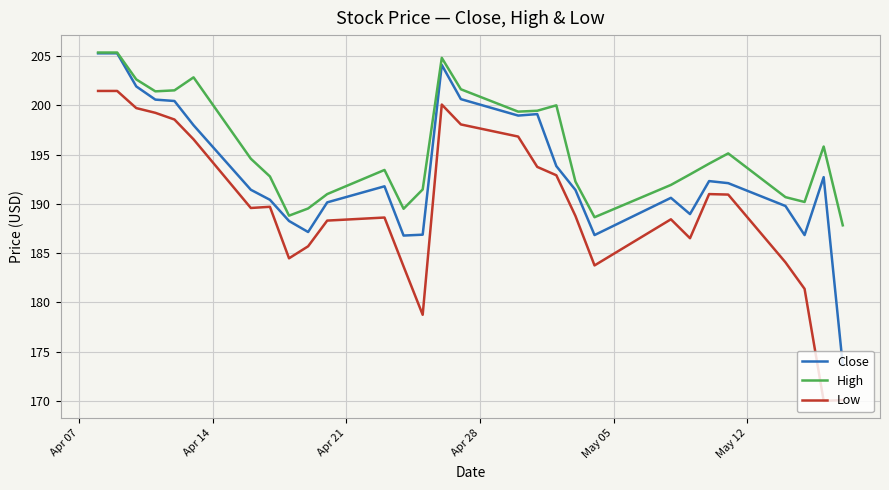

Rank the series by their average value, from highest to lowest.

High, Close, Low